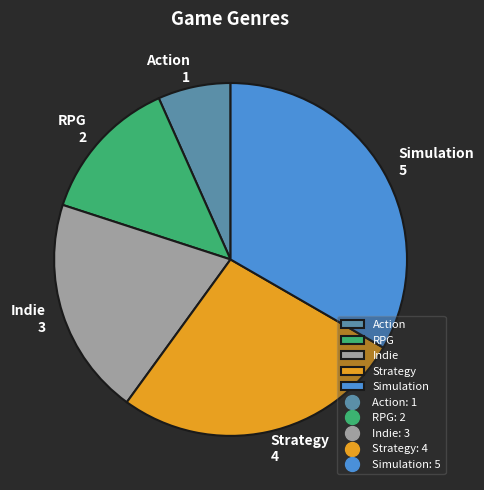

Is there a majority slice in this chart?

No